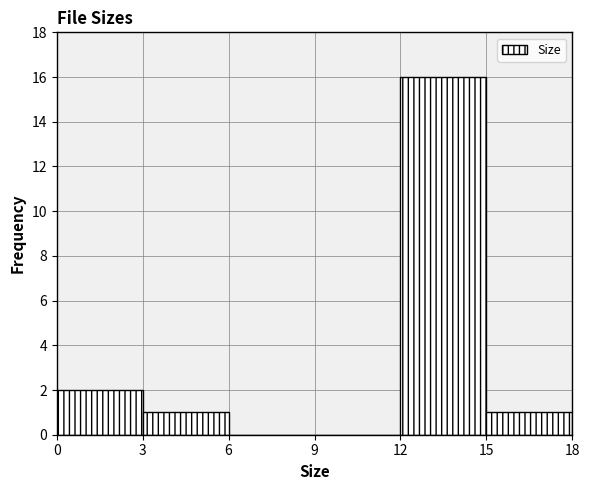

Over which range of the x-axis is the bar tallest?

12 to 15